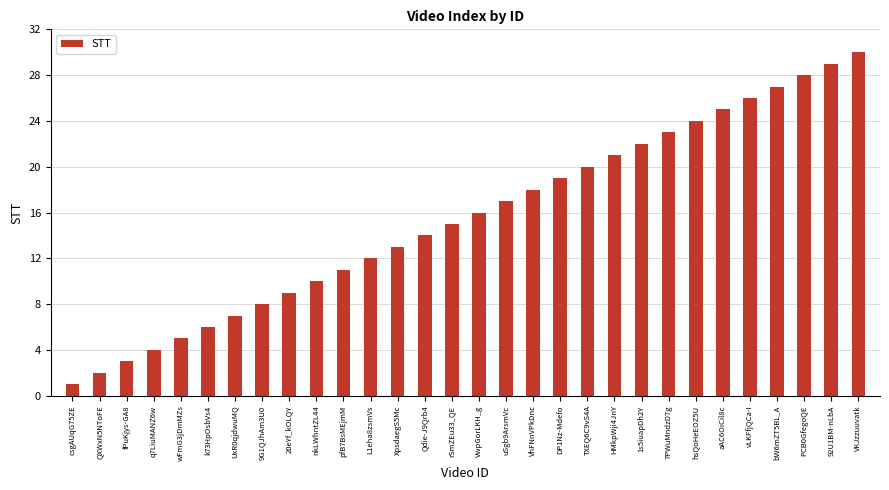

The chart shows a value of 3 at fPuKjys-GA8. True or false?

True